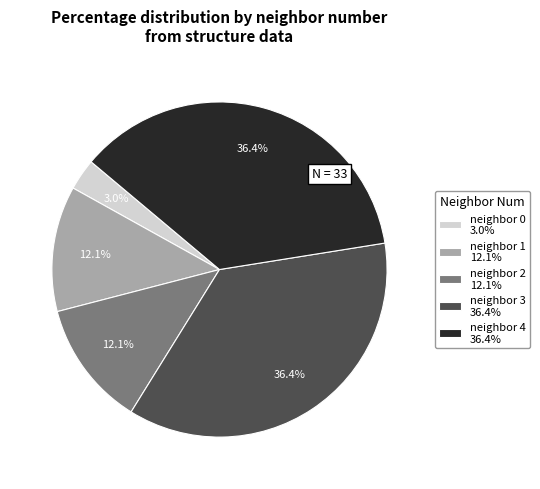

Approximately how many times larger is the value at neighbor 4 36.4% compared to neighbor 3 36.4%?

1.0